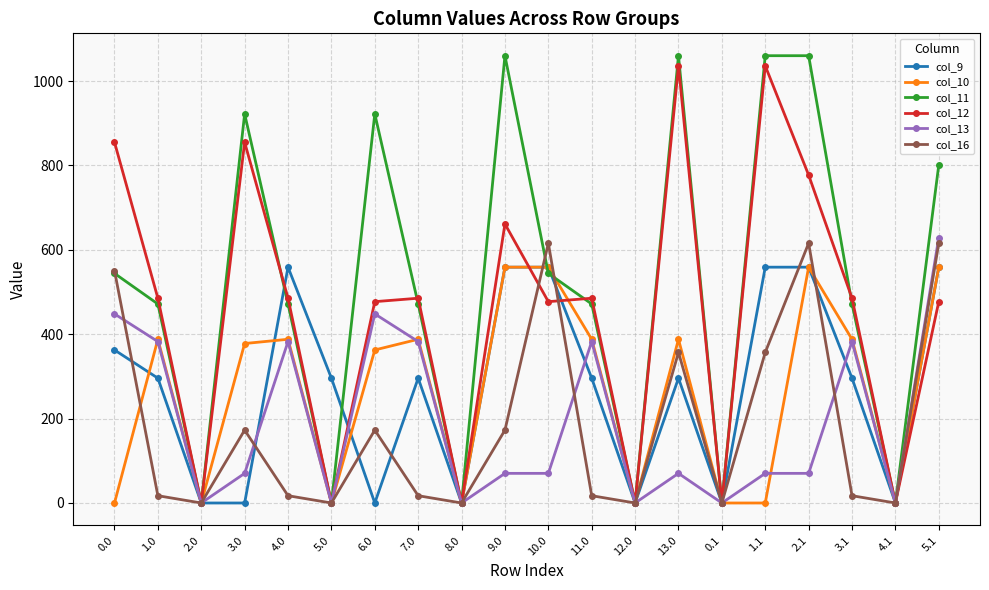

At how many categories does at least one series exceed 28?

15